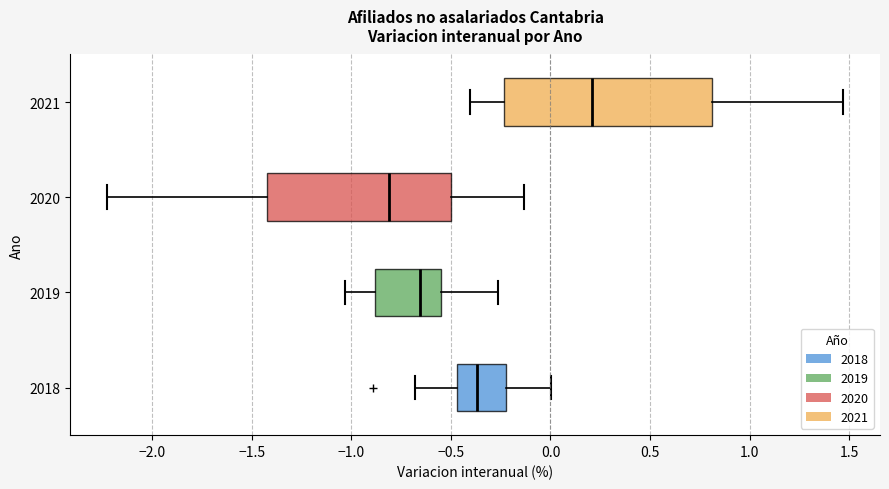

Which box's median line is the furthest to the left?

2020